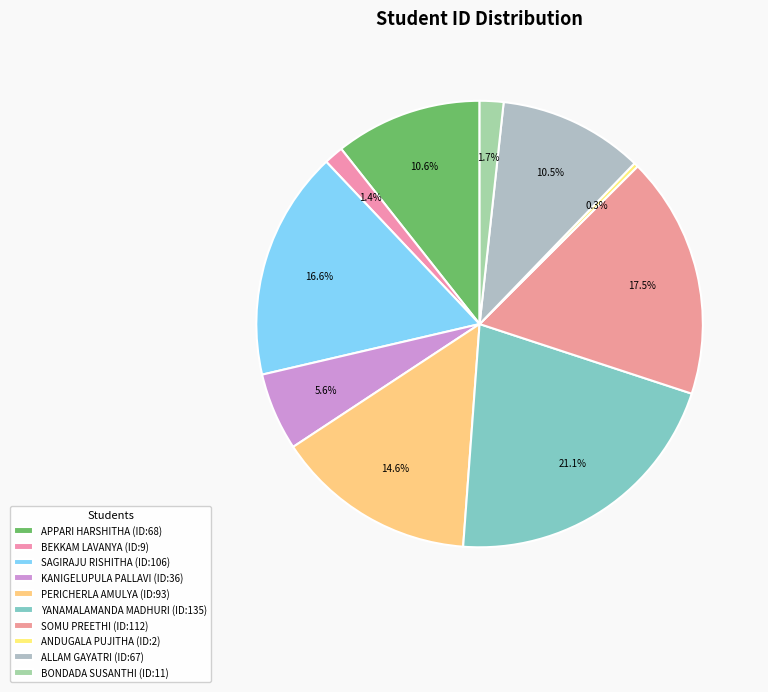

Count the number of slices in the pie.

10